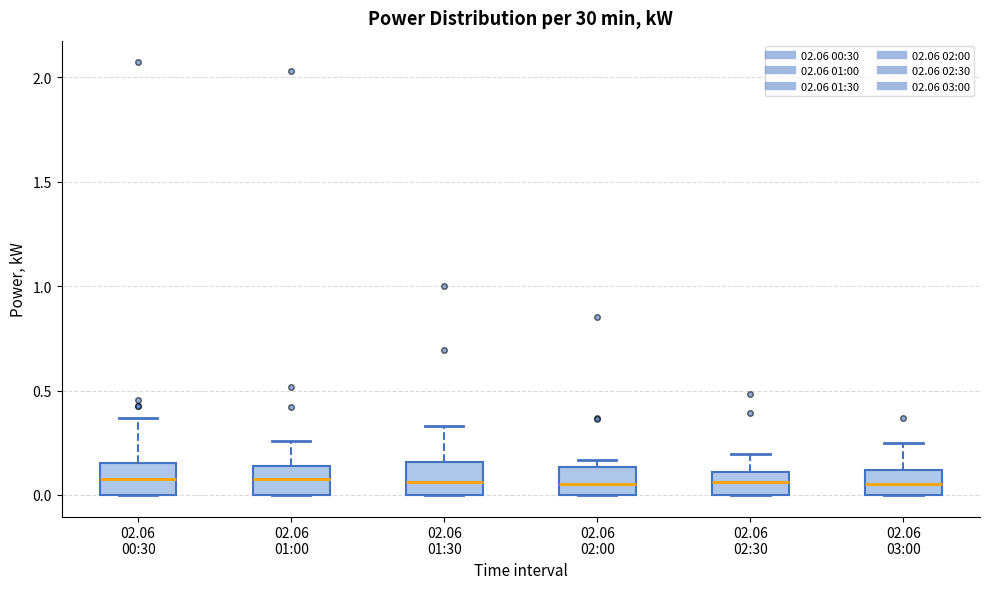

Reading left to right, read every box against the y-axis: the position of its median line, the range the box covers, and the ends of its whiskers. The values are not printed on the chart, so give them approximately, as read against the axis.

02.06 00:30: median 0.05, box 0.00 to 0.15, whiskers 0.00 to 0.35
02.06 01:00: median 0.05, box 0.00 to 0.15, whiskers 0.00 to 0.25
02.06 01:30: median 0.05, box 0.00 to 0.15, whiskers 0.00 to 0.35
02.06 02:00: median 0.05, box 0.00 to 0.15, whiskers 0.00 to 0.15 (just above the box's upper edge)
02.06 02:30: median 0.05, box 0.00 to 0.10, whiskers 0.00 to 0.20
02.06 03:00: median 0.05, box 0.00 to 0.10, whiskers 0.00 to 0.25